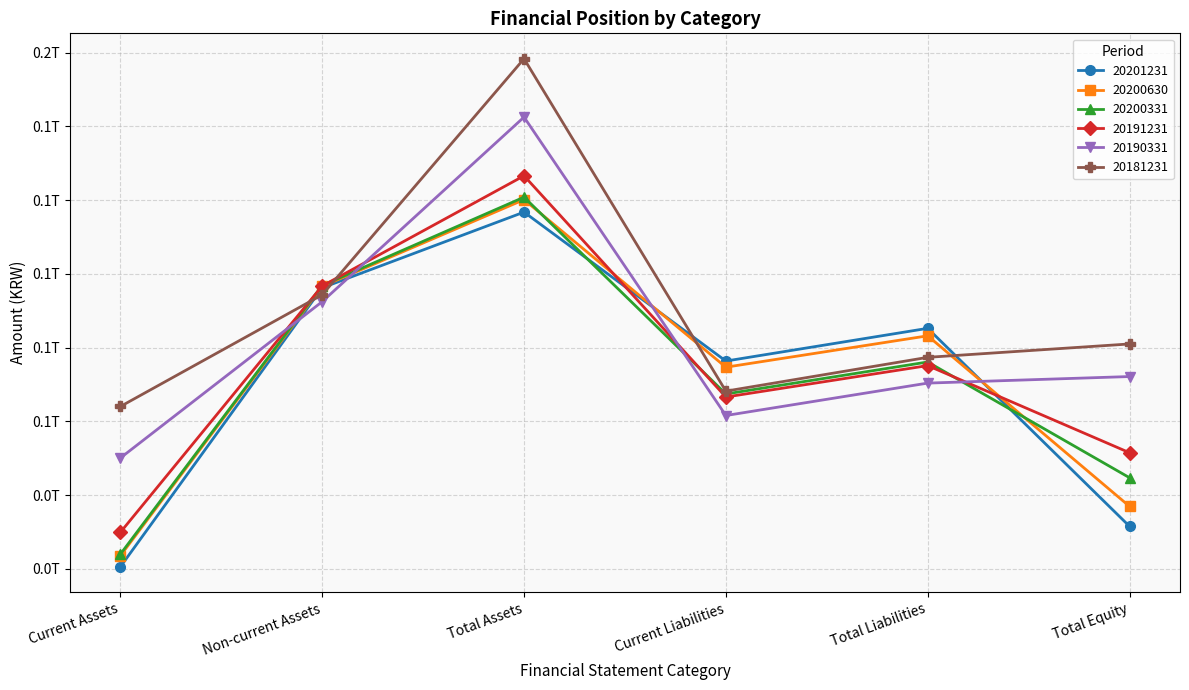

Reading right to left, what are all the values shown in this chart?

20201231: 31516993147	85209667423	76335441866	116726660570	96194661648	20531998922
20200630: 36922614410	83180309485	74672108073	120102923895	96579419982	23523503913
20200331: 44695304318	76083220220	67407994300	120778524538	96821454517	23957070021
20191231: 51476183461	75102047525	66582652822	126578230986	96696507615	29881723371
20190331: 72133067496	70357202651	61565169216	142490270147	92442592787	50047677360
20181231: 80970752020	77344685220	68179084822	158315437240	94302569457	64012867783